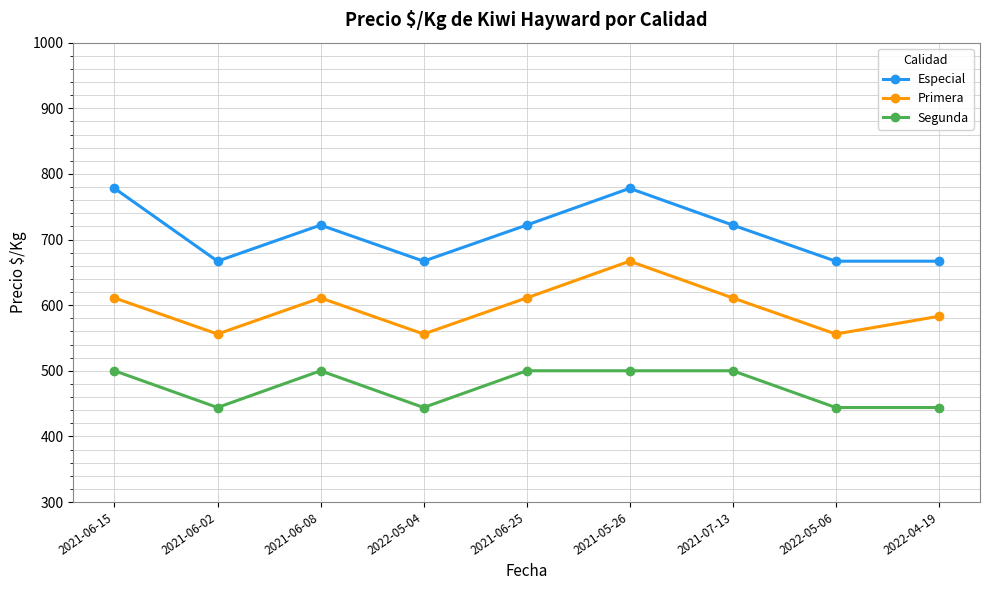

What is the smallest value displayed?

444